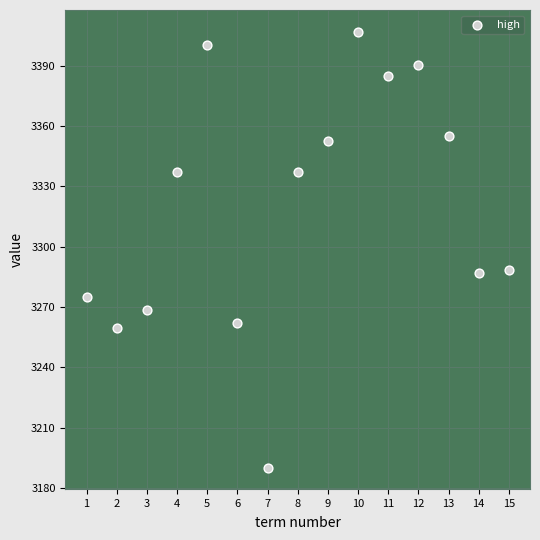

What is the range of Y values (max minus min)?

216.5